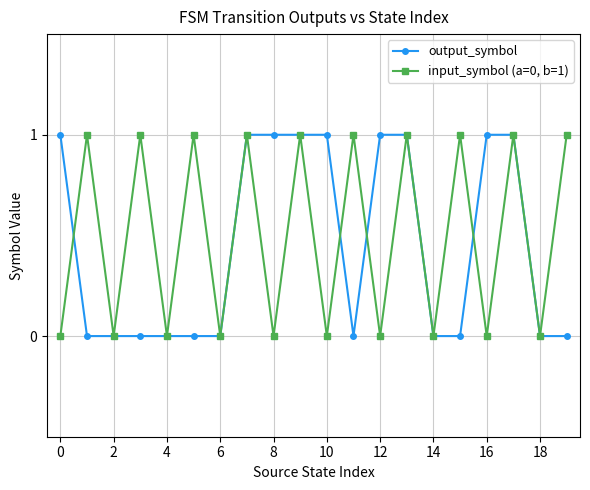

True or false: input_symbol (a=0, b=1) has more than 2 points higher than both neighbors.

True